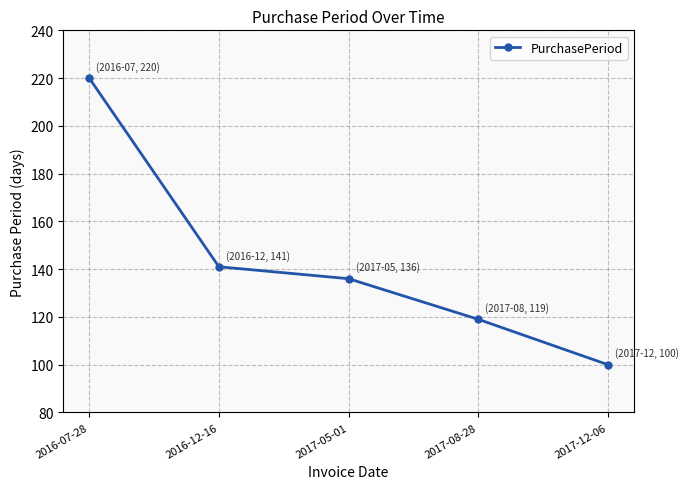

What is the change in value from 2016-07-28 to 2017-05-01?

-84